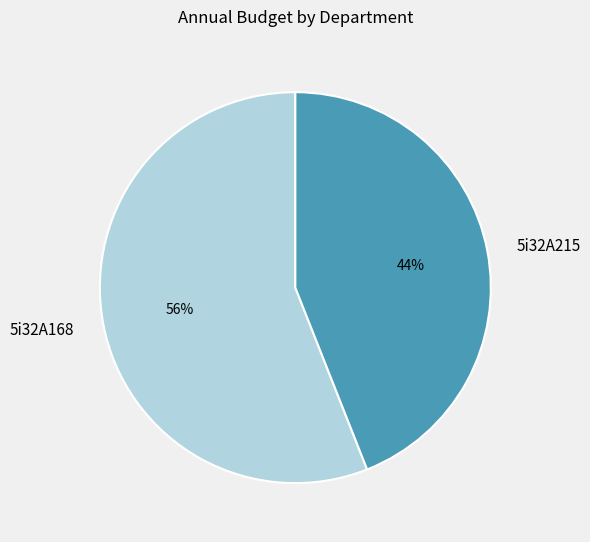

What is the smallest slice in the pie chart?

5i32A215